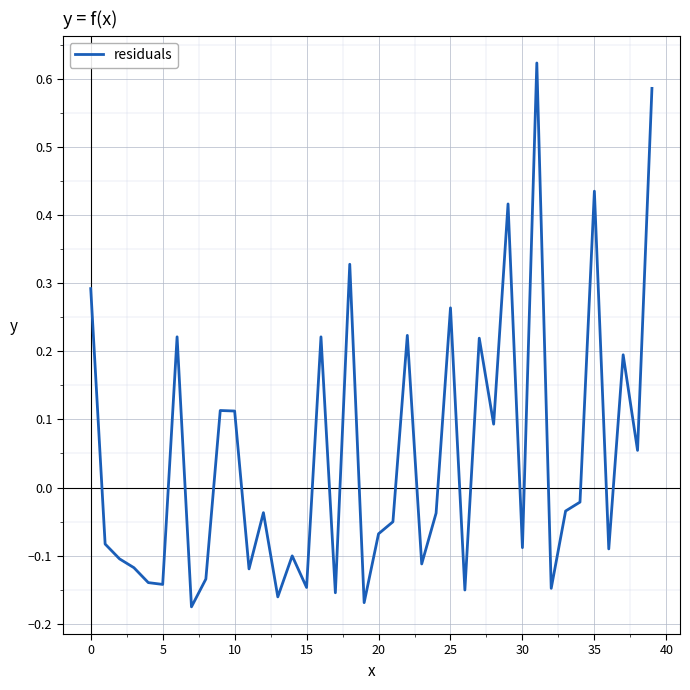

What is the difference between the maximum and minimum values?

0.8